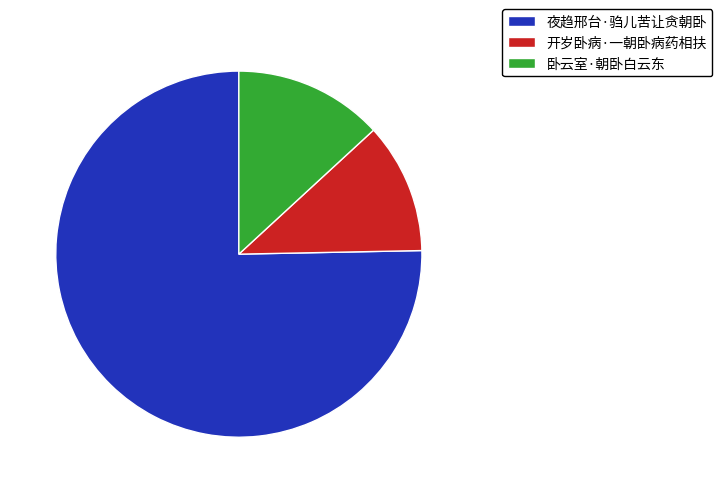

Do 开岁卧病·一朝卧病药相扶 and 卧云室·朝卧白云东 together represent more than half of the pie?

No